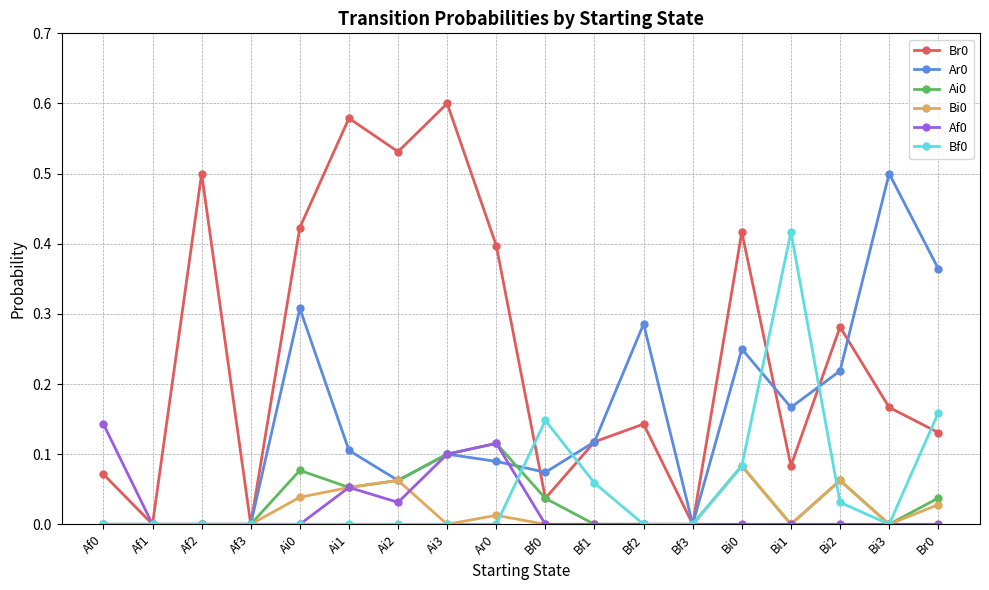

What is the label of the 15th point from the right?

Af3